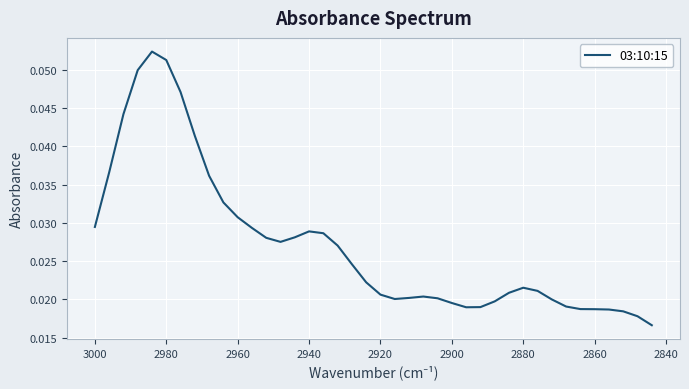

How many lines are shown in the chart?

1